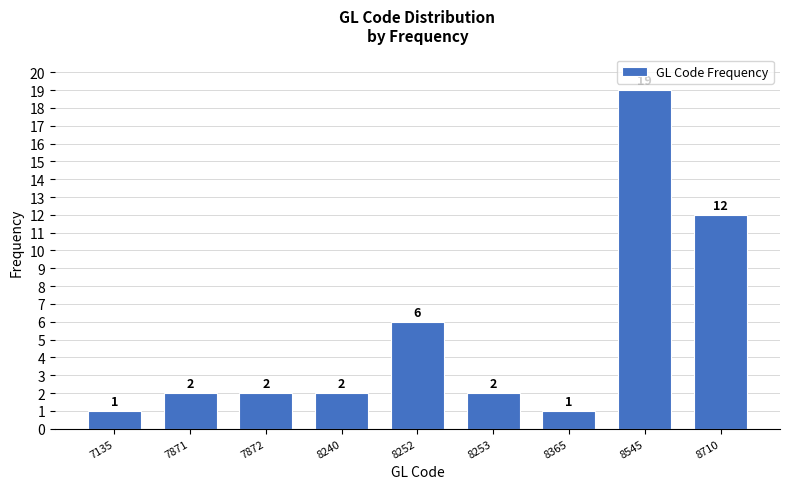

Reading left to right, extract all data points from this chart.

7135=1	7871=2	7872=2	8240=2	8252=6	8253=2	8365=1	8545=19	8710=12